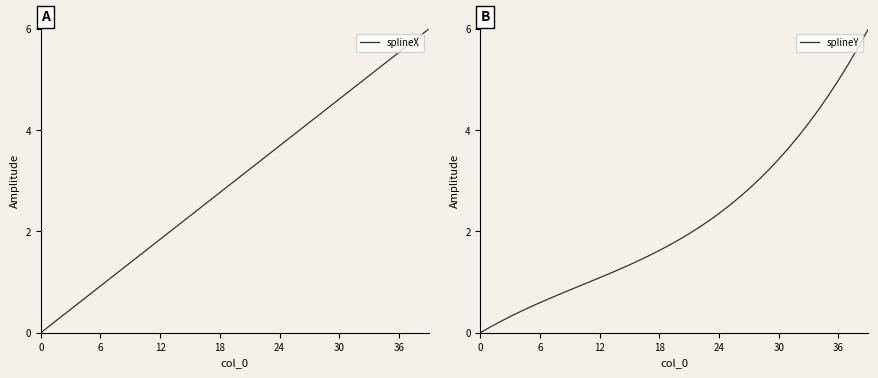

The splineY series shows 2.4 at 17. True or false?

False